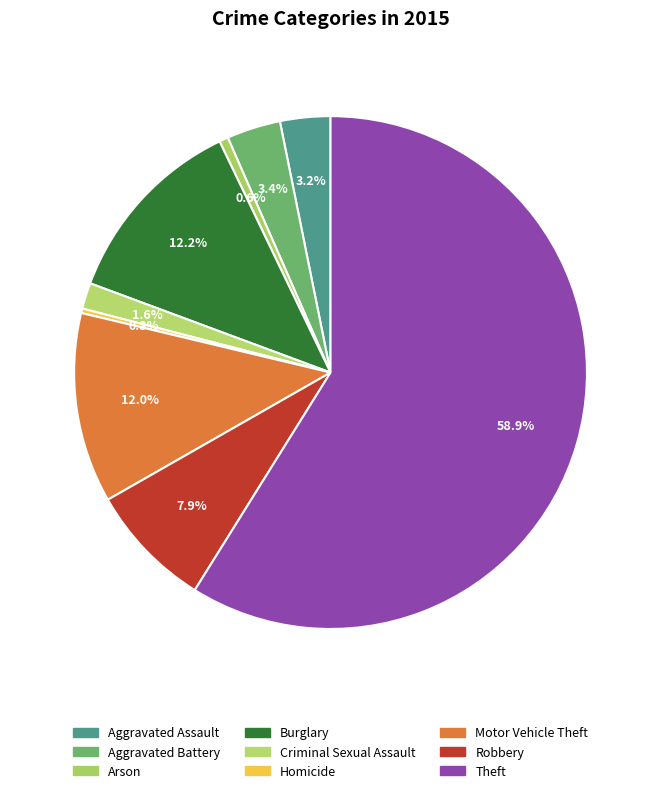

Combined, what portion of the pie is Aggravated Assault and Criminal Sexual Assault?

4.8%